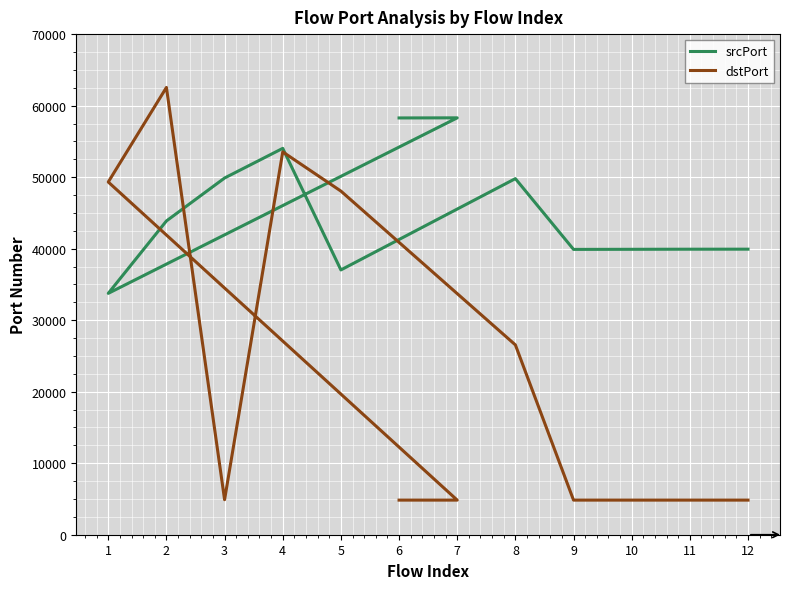

Where do dstPort and srcPort first cross each other?

7 and 1